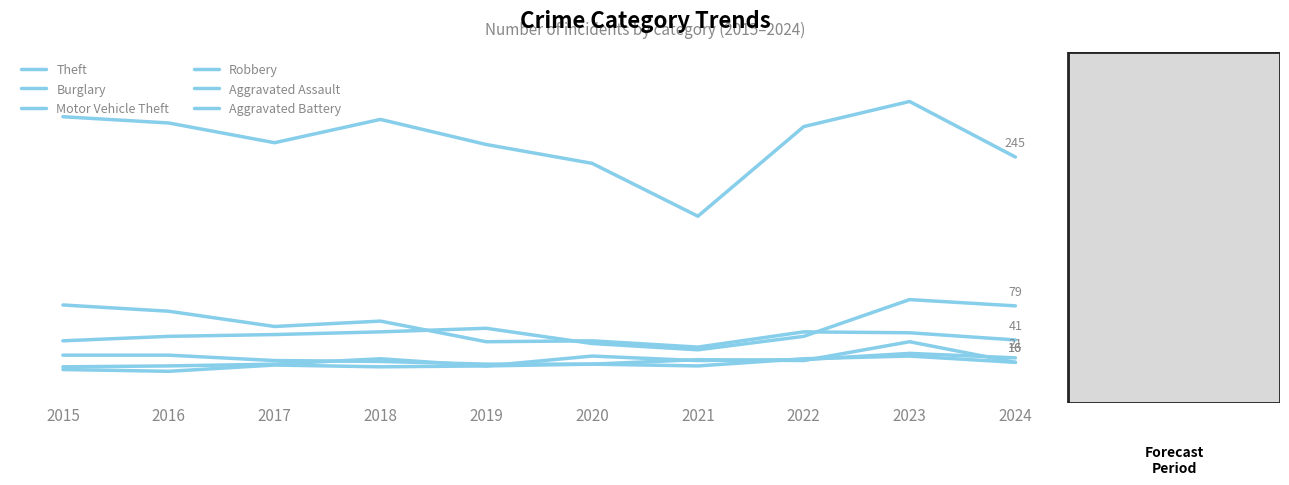

Is this an area chart (filled region under the line)?

No